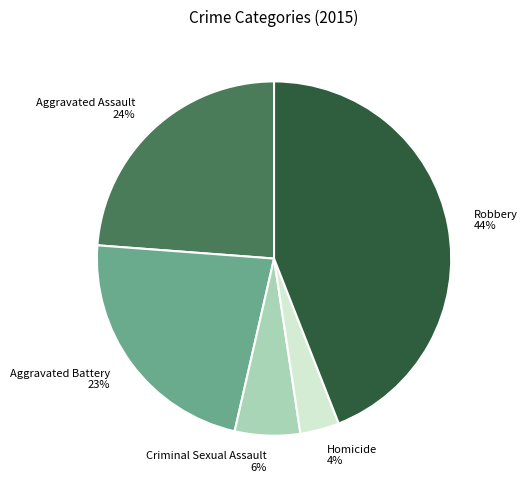

Which has a higher value, Aggravated Assault or Criminal Sexual Assault?

Aggravated Assault